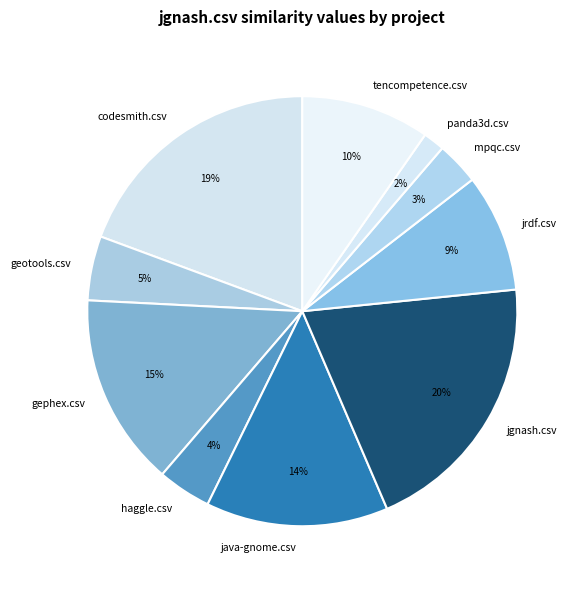

Is it true that java-gnome.csv is 19% of the pie?

False